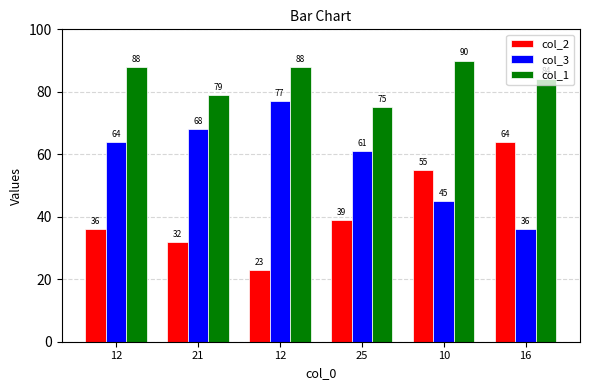

What is the difference between the col_3 values at 12 and 21?

9